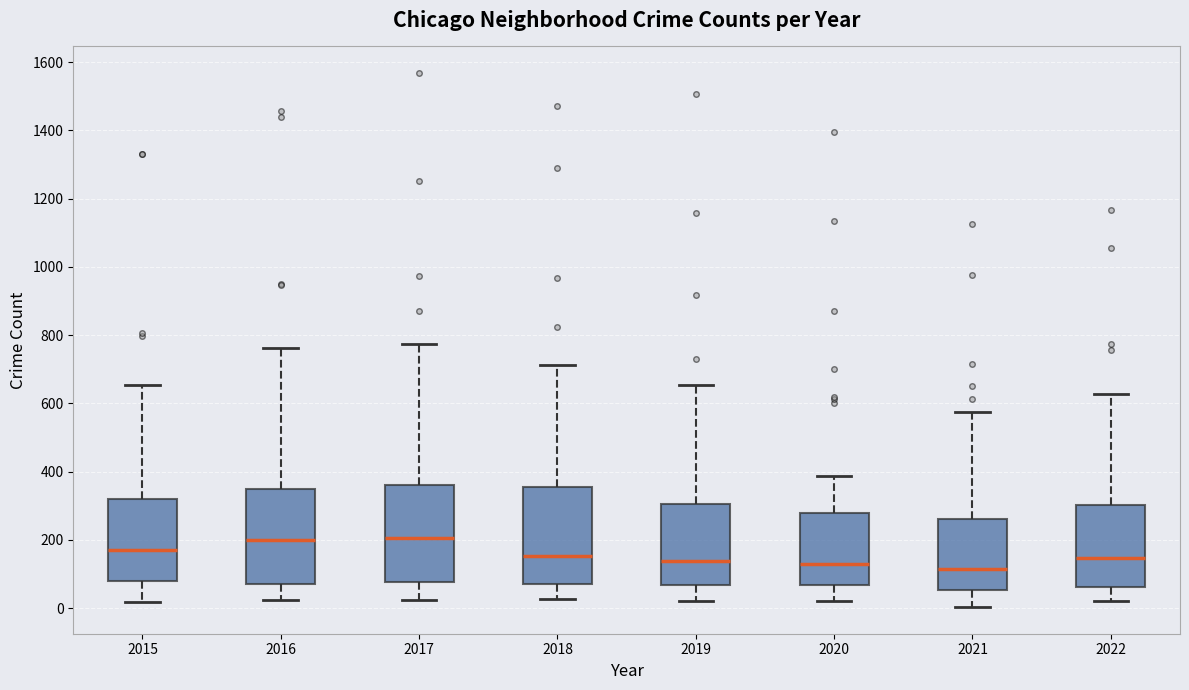

Reading left to right, transcribe this box plot: for each box, give where its median line is, the range the box spans, and where its two whiskers end, as read against the y-axis. The values are not printed on the chart, so give them approximately, as read against the axis.

2015: median 180, box 80 to 320, whiskers 20 to 660
2016: median 200, box 80 to 340, whiskers 20 to 760
2017: median 200, box 80 to 360, whiskers 20 to 780
2018: median 160, box 80 to 360, whiskers 20 to 720
2019: median 140, box 60 to 300, whiskers 20 to 660
2020: median 120, box 60 to 280, whiskers 20 to 380
2021: median 120, box 60 to 260, whiskers 0 to 580
2022: median 140, box 60 to 300, whiskers 20 to 620